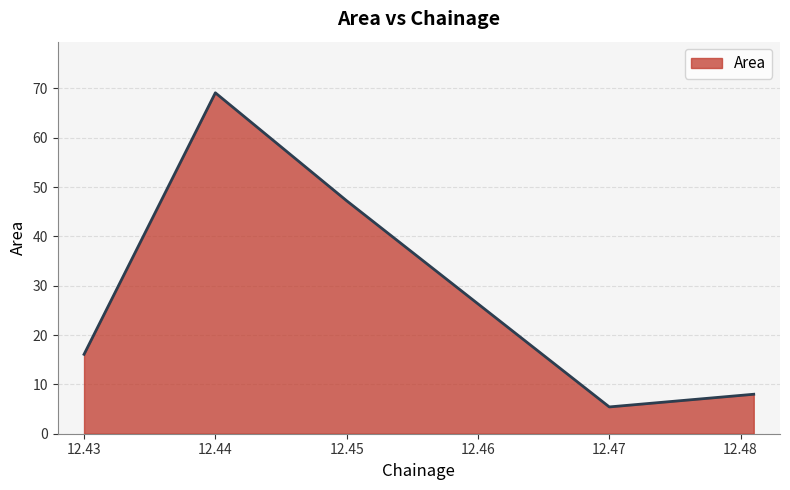

Reading left to right, extract all data points from this chart.

16.1	69.1	47.2	5.4	8.0